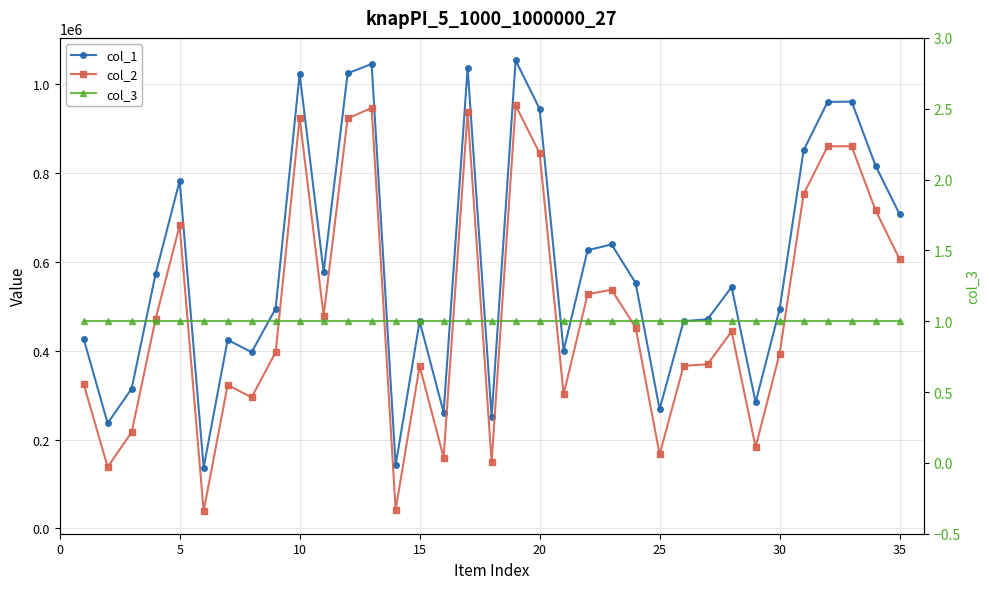

What is the value of the col_1 point at the 6th from the left?

136959